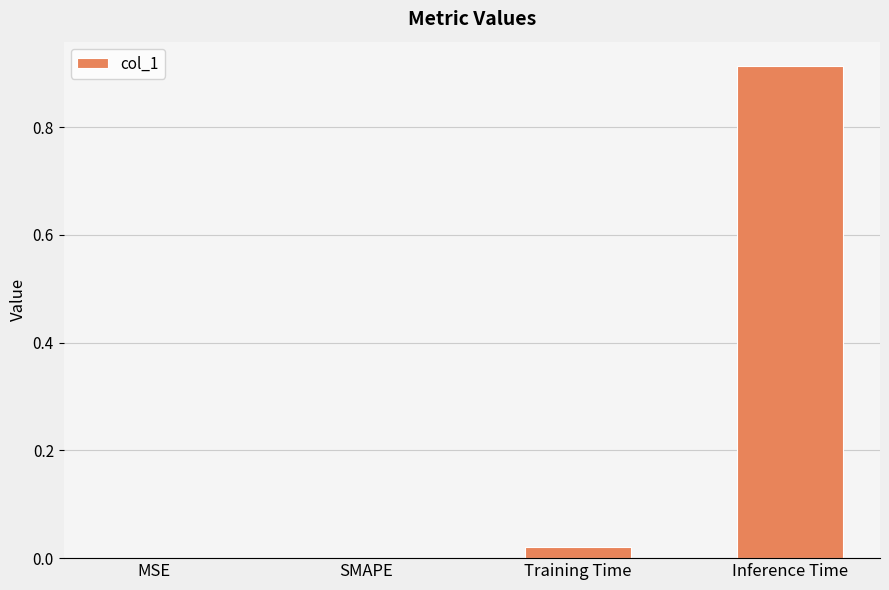

Is it true that the value at SMAPE is -0.5?

False